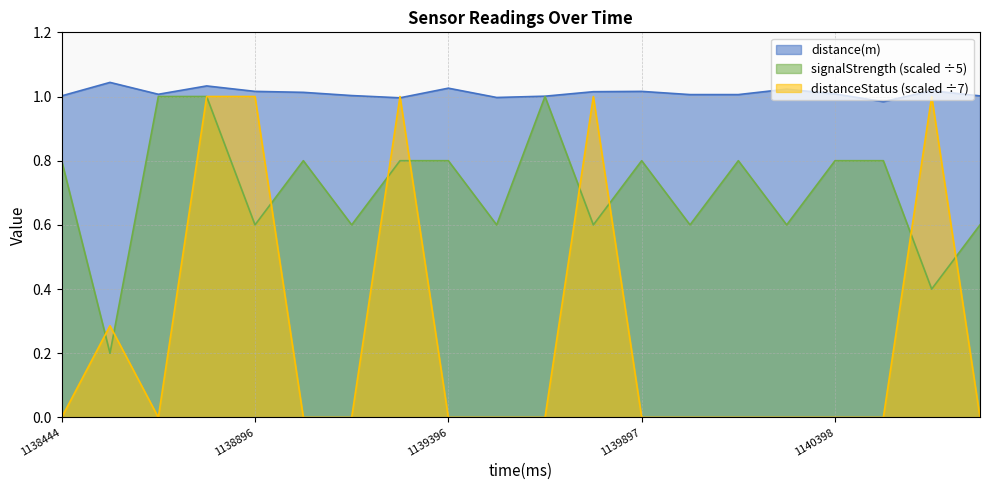

What are all the series names shown in the legend?

distance(m), signalStrength (scaled ÷5), distanceStatus (scaled ÷7)